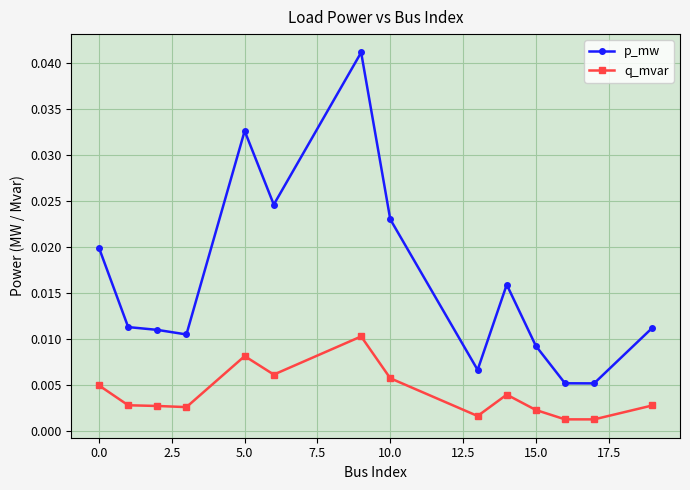

True or false: p_mw and q_mvar cross at least once.

False